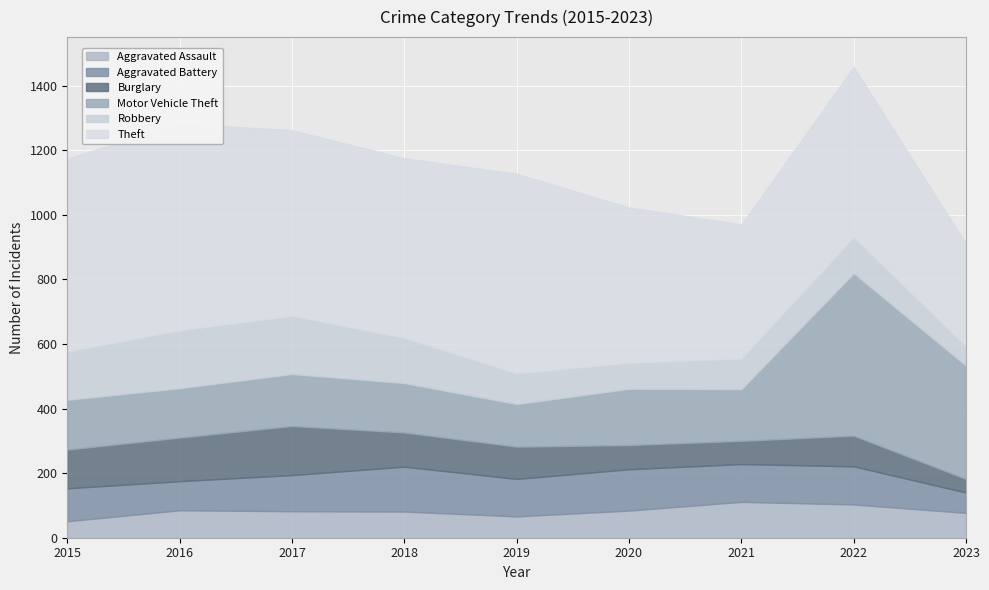

Which series changed the most between 2017 and 2020?

Robbery